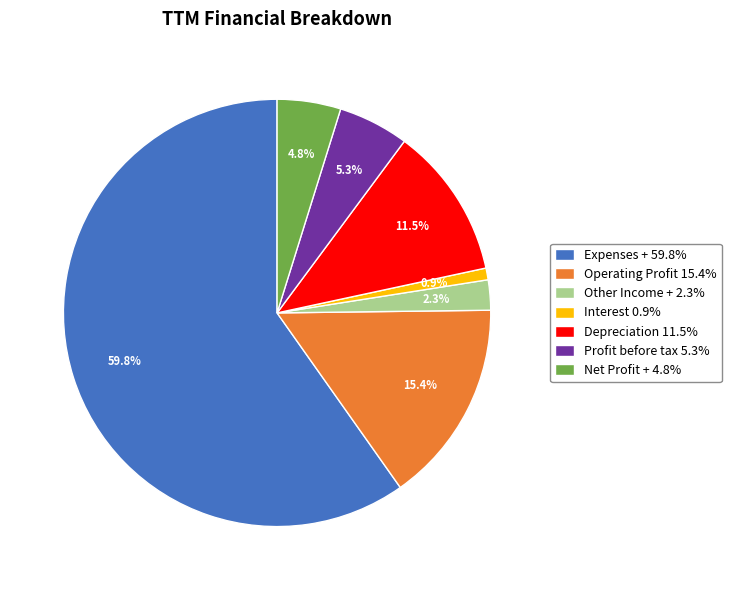

The Operating Profit slice represents 6% of the pie. True or false?

False